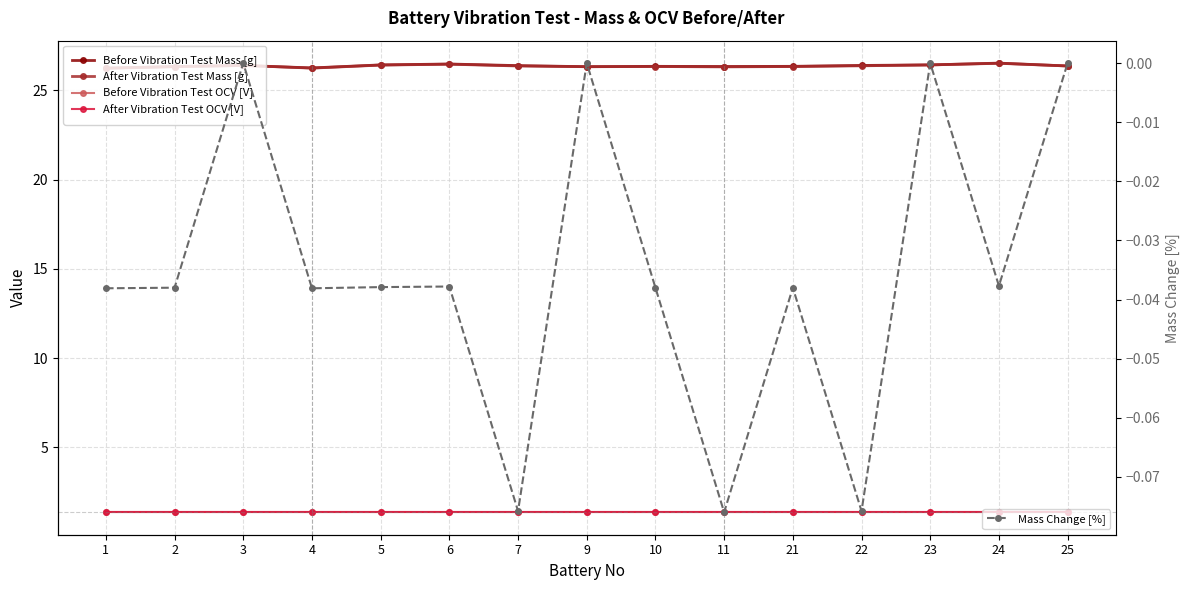

At which category does the chart reach its minimum across all series?

11